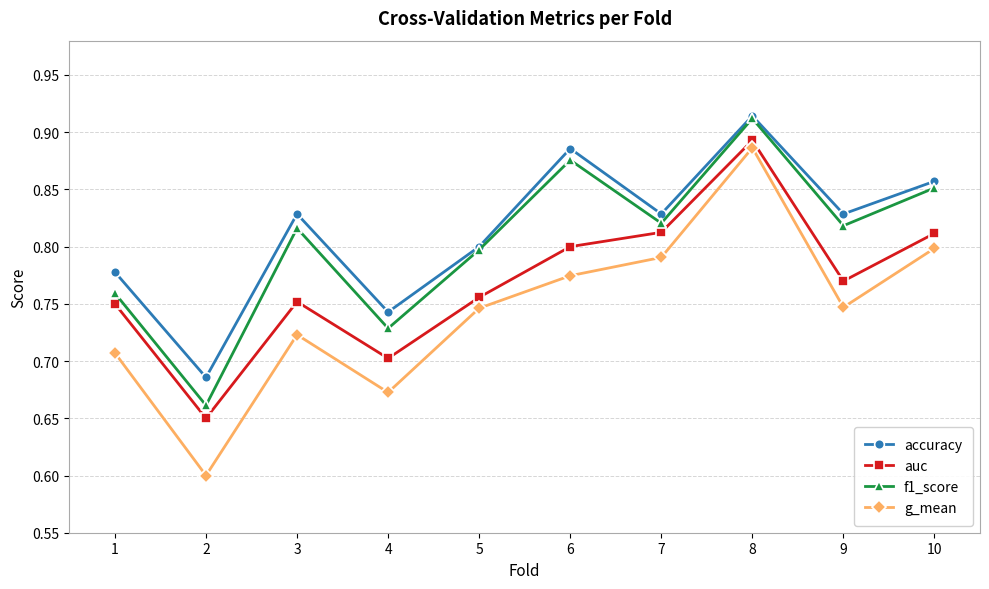

The accuracy series shows 1.1 at 5. True or false?

False